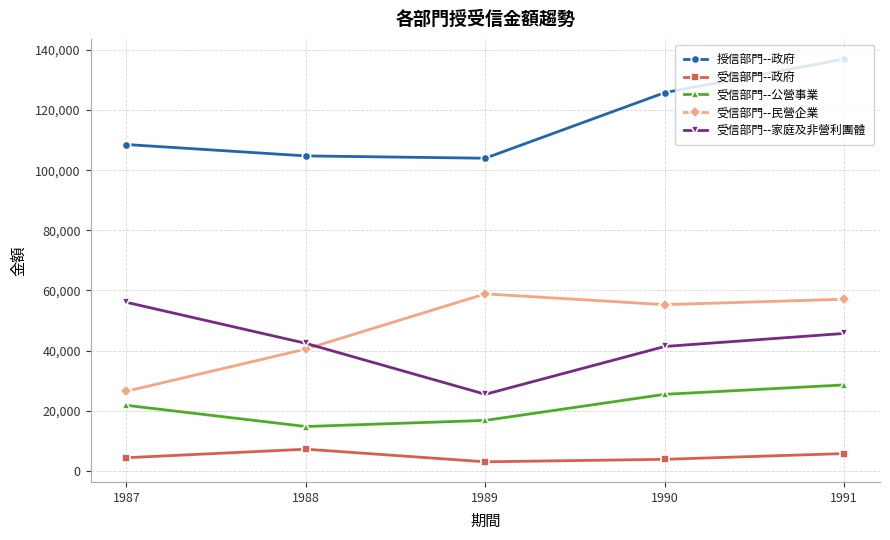

Where is the first local minimum for 受信部門--家庭及非營利團體?

1989